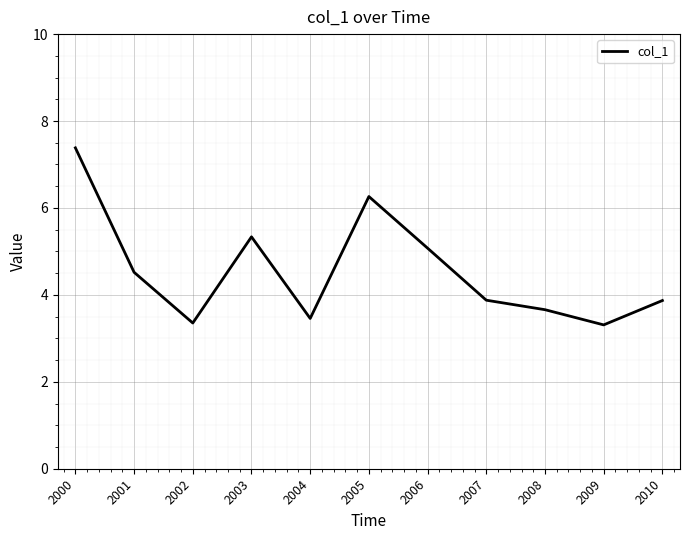

Reading left to right, what are all the values shown in this chart?

7.4	4.5	3.4	5.3	3.5	6.3	5.1	3.9	3.7	3.3	3.9